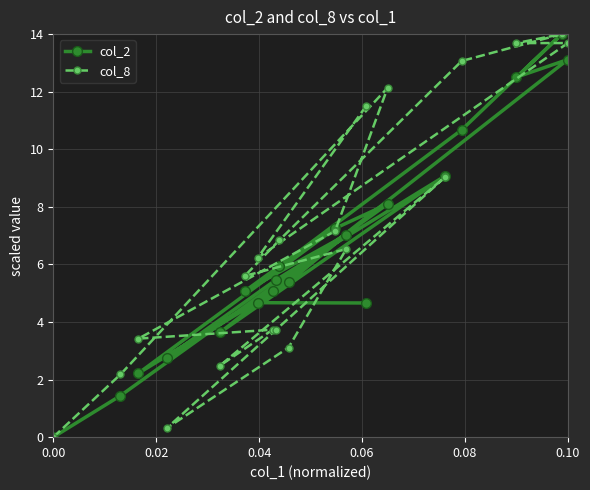

What is the spread (max minus min) of values at 0.10?

0.6